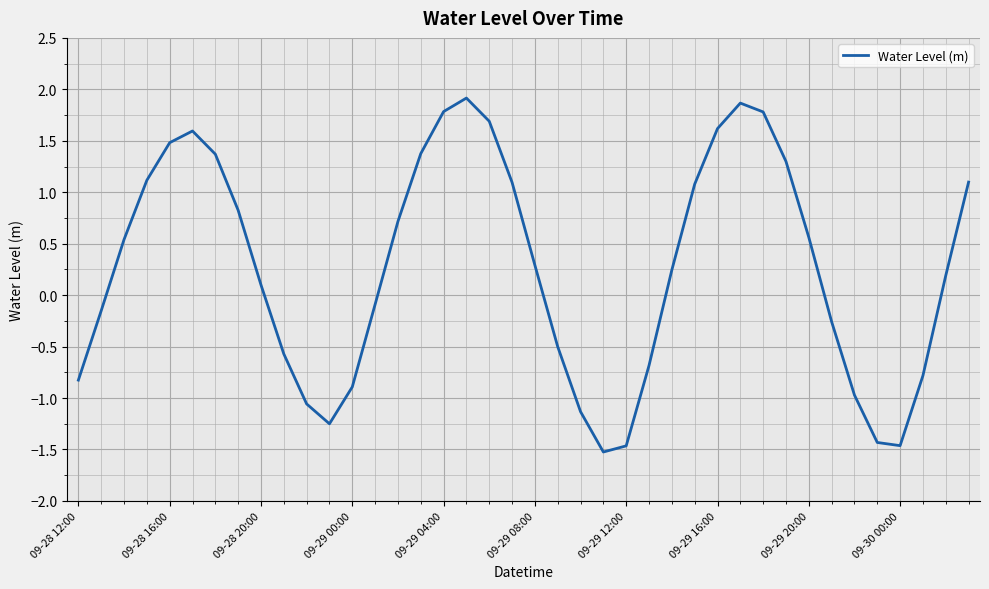

Does the chart display data point markers on the line(s)?

No